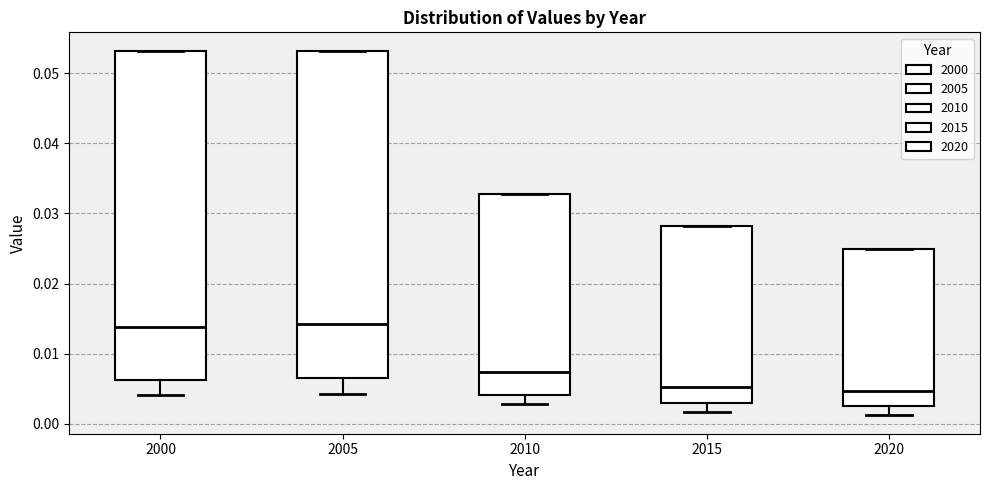

Where is the lower edge of the box at x = 2015 on the y-axis? The values are not printed on the chart, so give them approximately, as read against the axis.

0.003